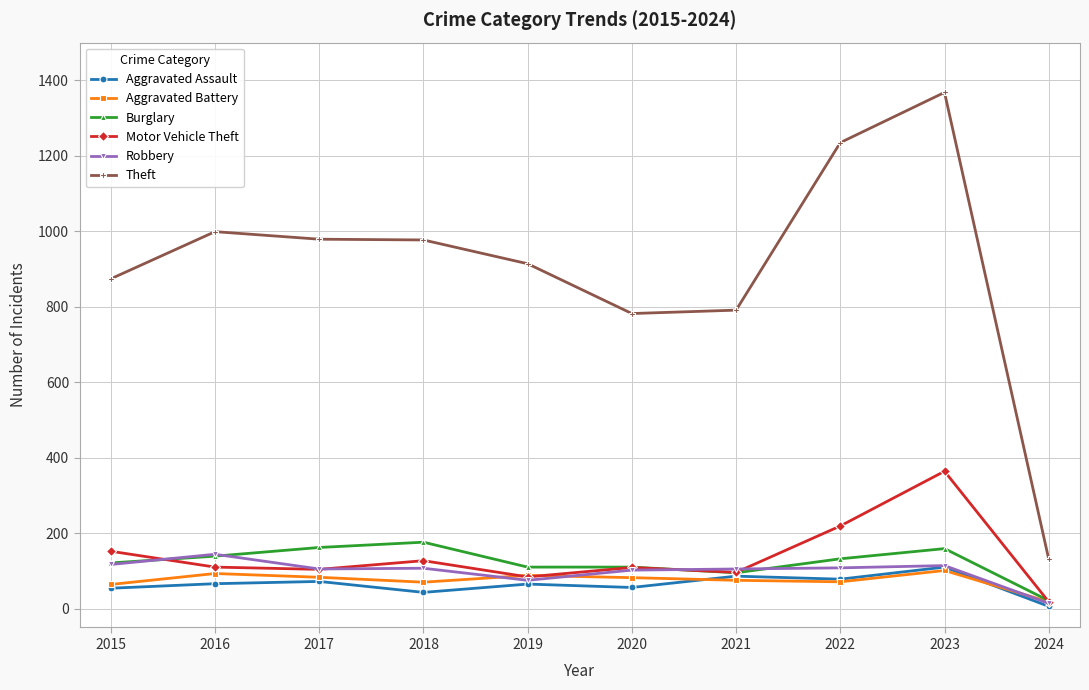

What is the value of the Aggravated Assault point at the 3rd from the left?

72